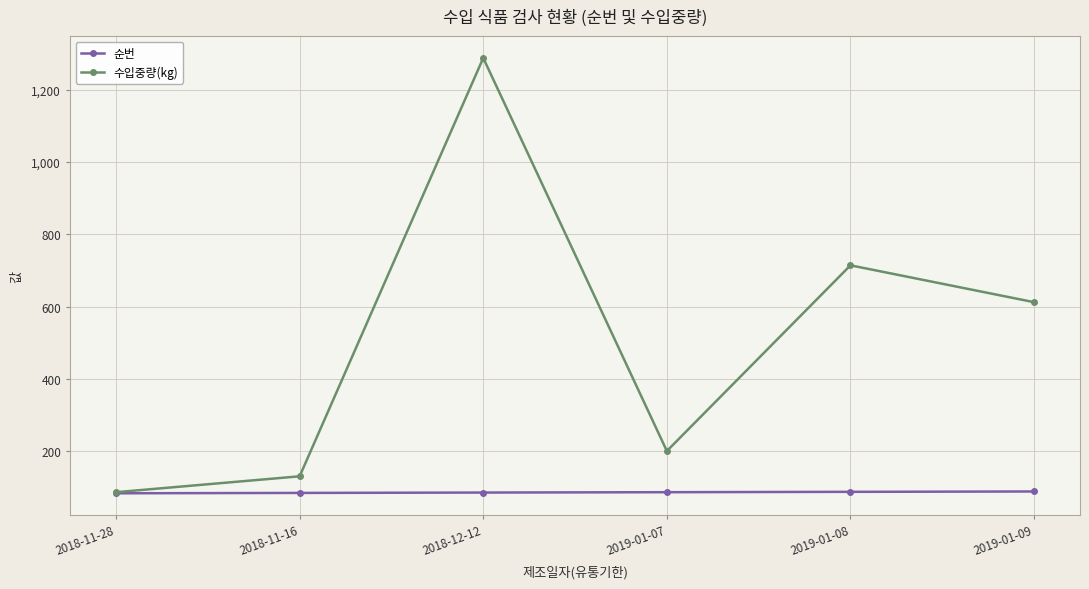

Is the value of 순번 at 2018-12-12 greater than the value of 수입중량(kg) at 2018-11-16?

No